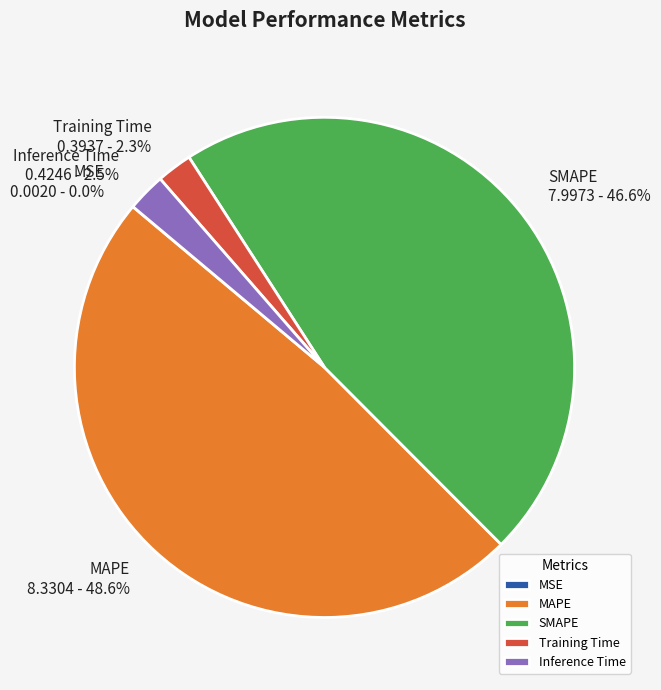

To the nearest percent, what is the difference between the largest and smallest slice percentages?

49%